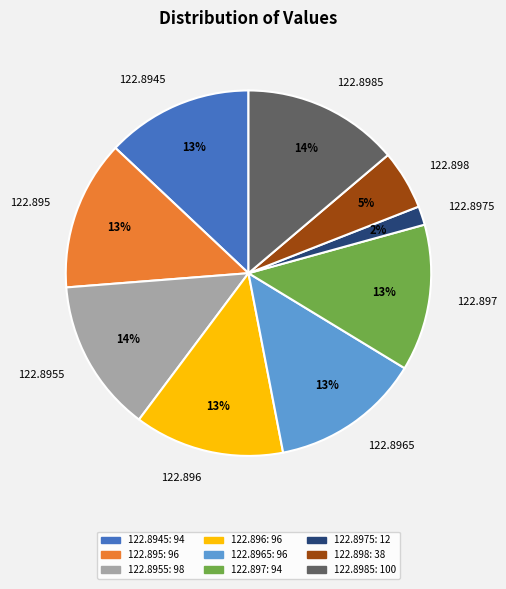

What percentage is the 122.8975 slice, to the nearest percent?

2%